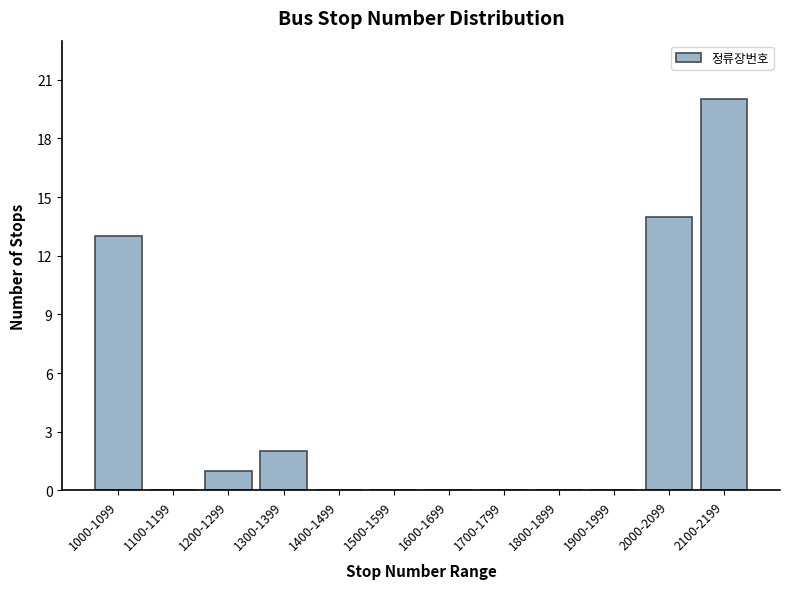

Reading left to right, transcribe all the data shown in this chart.

1000-1099=13	1100-1199=0	1200-1299=1	1300-1399=2	1400-1499=0	1500-1599=0	1600-1699=0	1700-1799=0	1800-1899=0	1900-1999=0	2000-2099=14	2100-2199=20